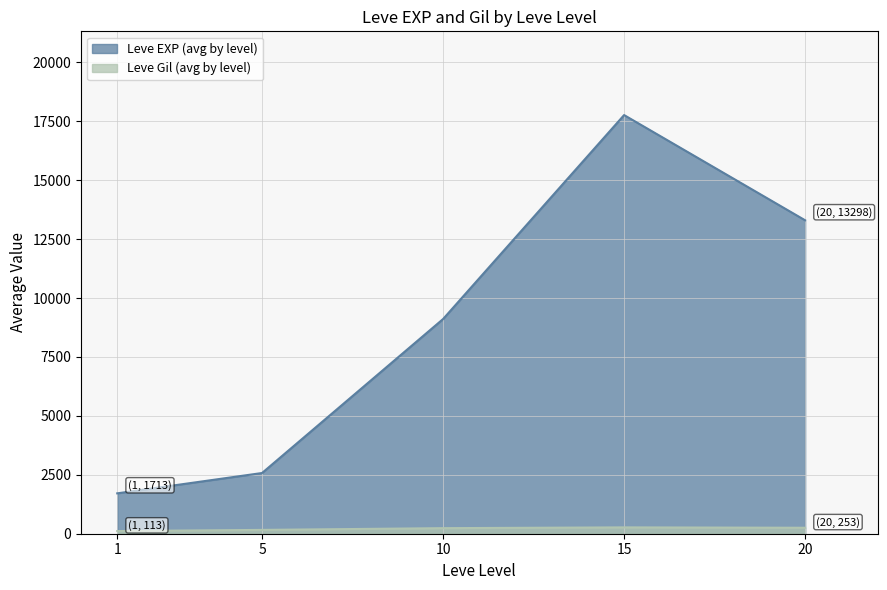

At which label does Leve EXP reach its minimum?

1